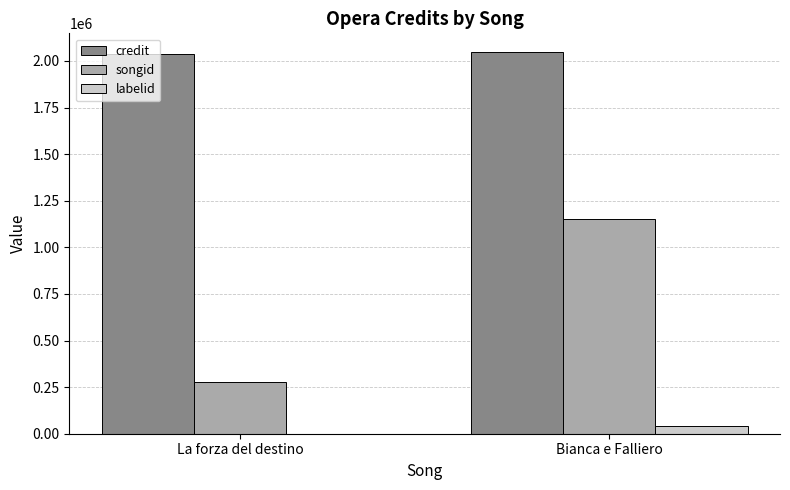

Which series changed the most between La forza del destino and Bianca e Falliero?

songid